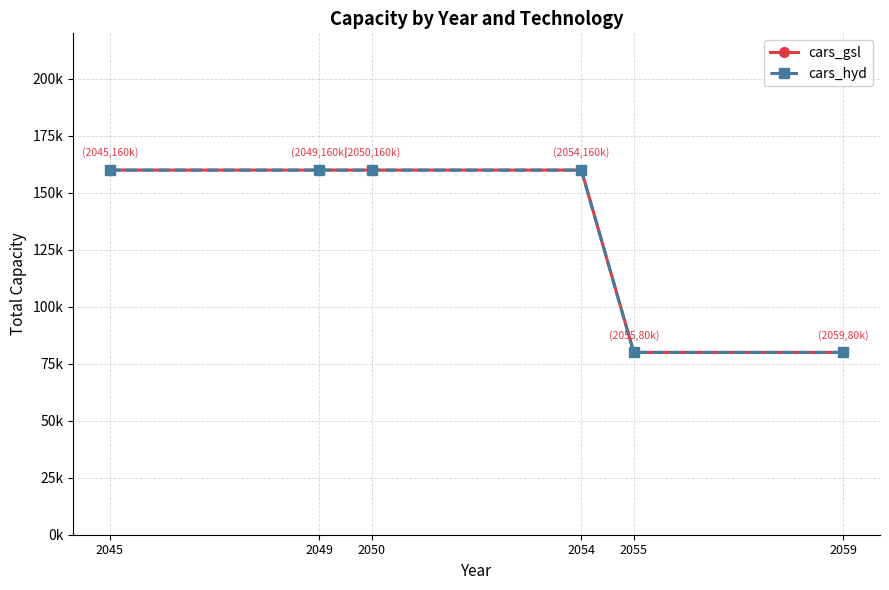

At which label is cars_gsl closest to 120000?

2045